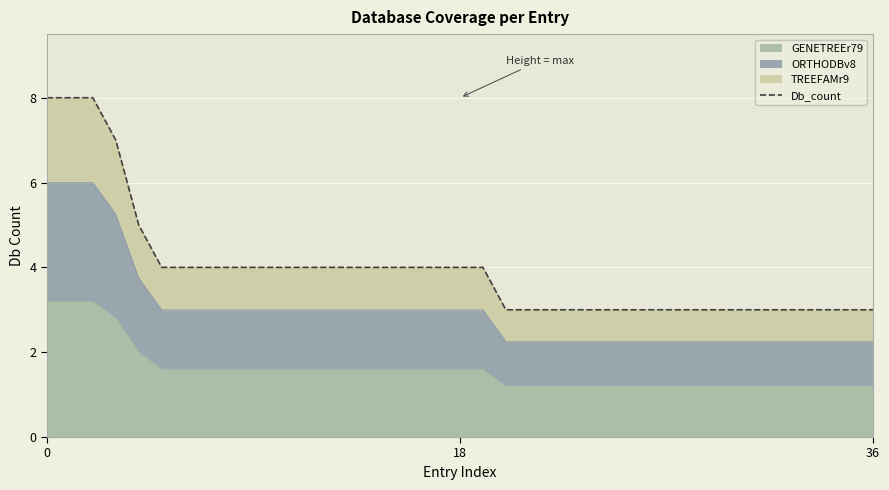

Approximately how many times larger is the value at 35 compared to 27?

1.0